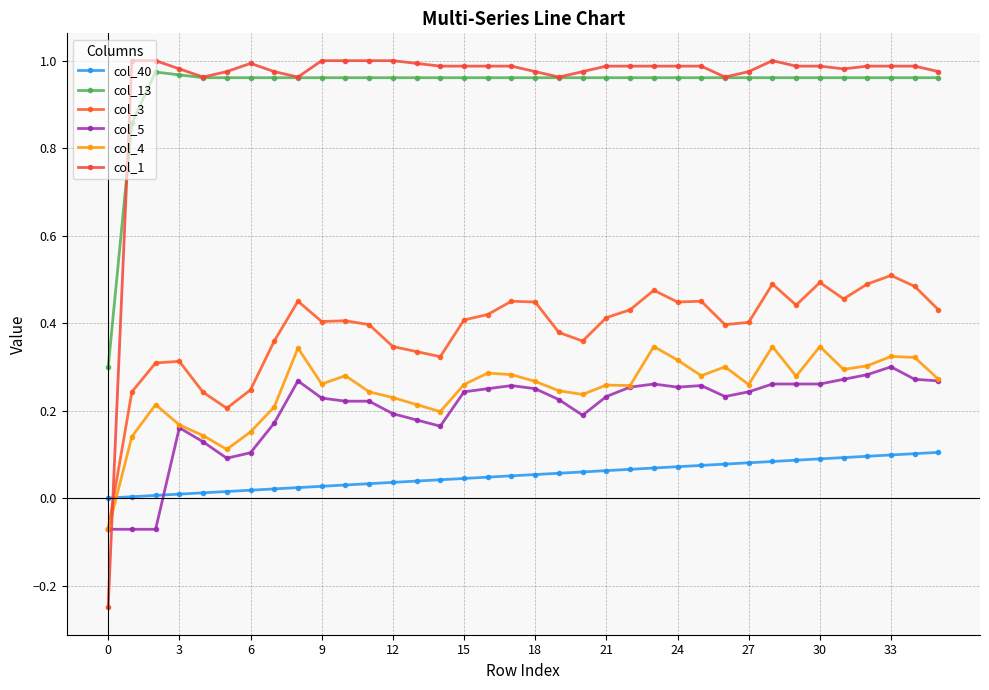

At which category is the sum across all series the highest?

33